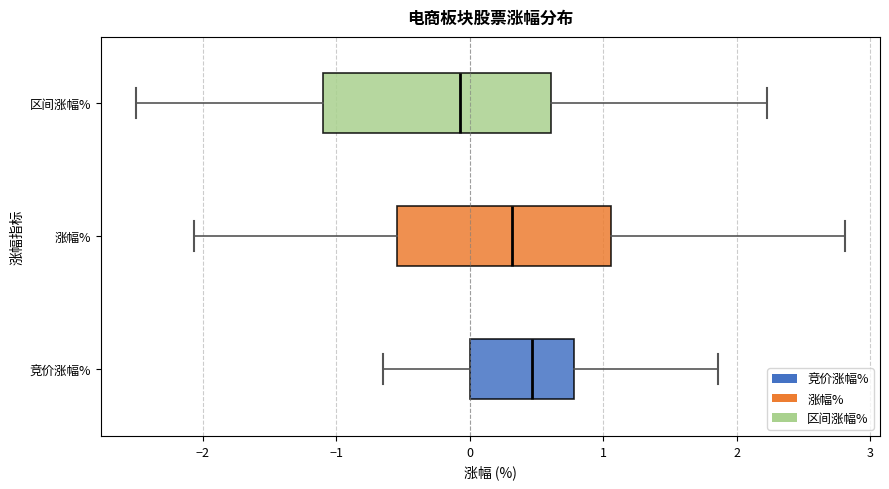

Reading bottom to top, transcribe this box plot: for each box, give where its median line is, the range the box spans, and where its two whiskers end, as read against the x-axis. The values are not printed on the chart, so give them approximately, as read against the axis.

竞价涨幅%: median 0.5, box 0.0 to 0.8, whiskers -0.6 to 1.9
涨幅%: median 0.3, box -0.5 to 1.1, whiskers -2.1 to 2.8
区间涨幅%: median -0.1, box -1.1 to 0.6, whiskers -2.5 to 2.2